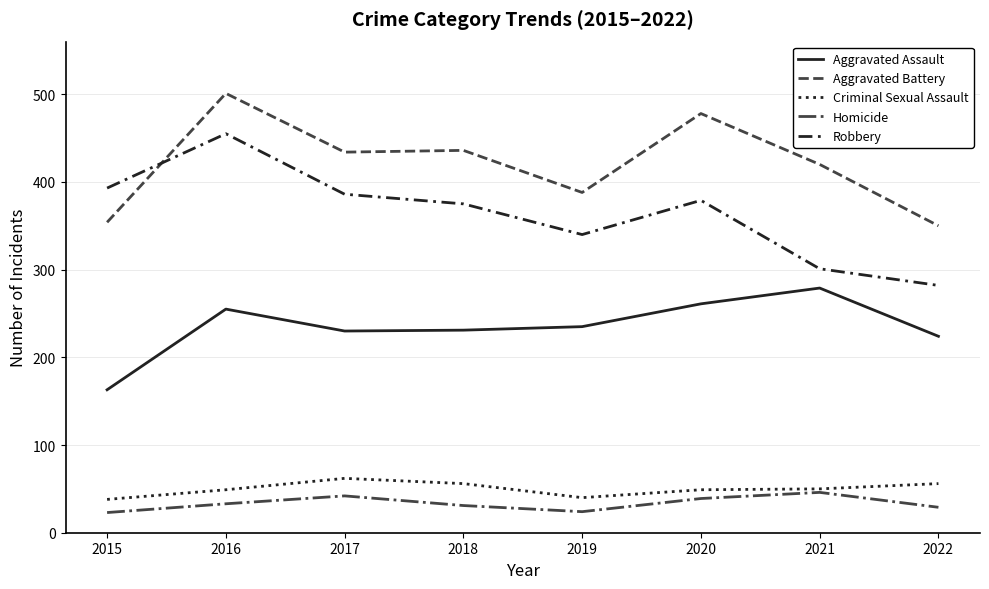

How many interior local valleys does the Homicide series have?

1